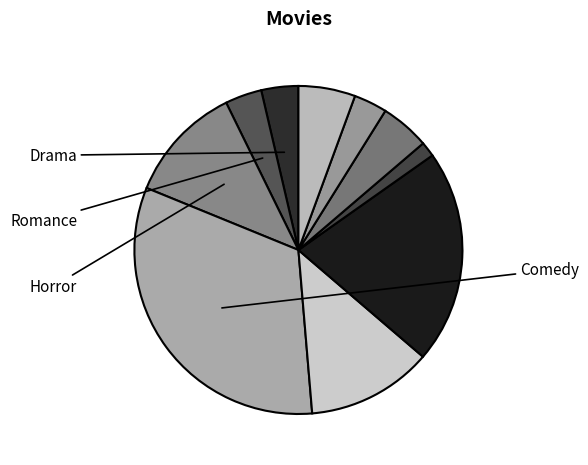

How many slices are in this pie chart?

10